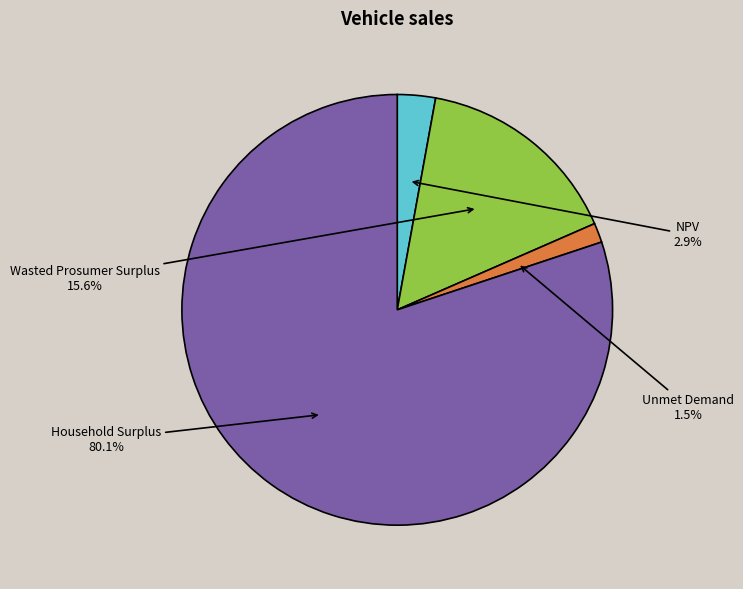

Do Household Surplus and NPV together represent more than half of the pie?

Yes